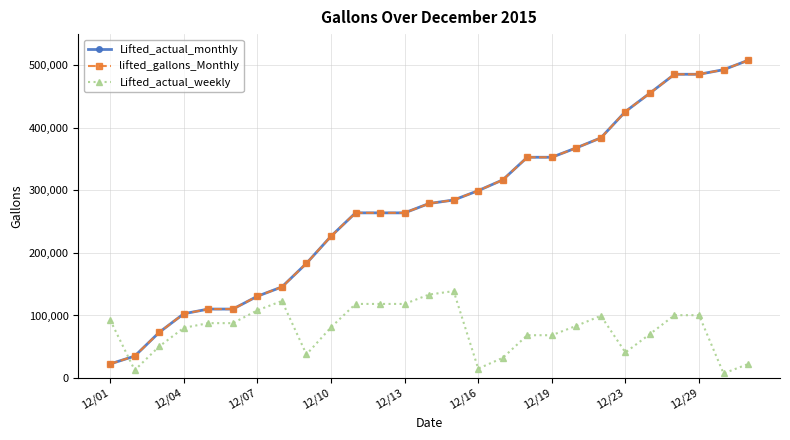

In Lifted_actual_weekly, how many points are lower than both neighbors (excluding endpoints)?

5